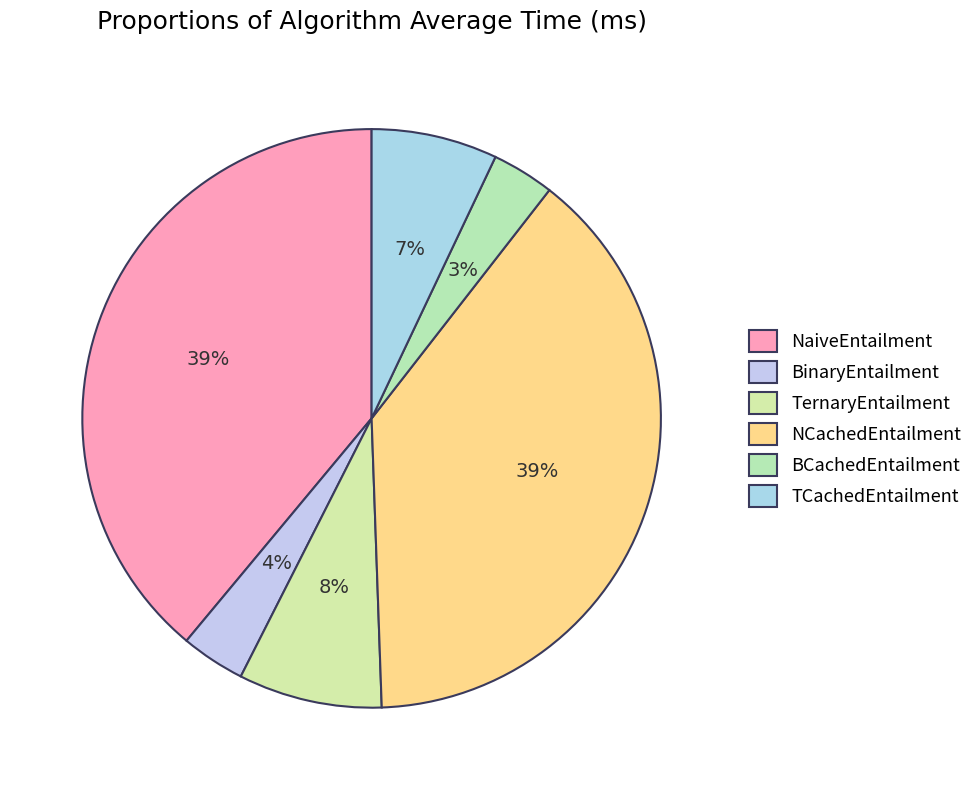

How many slices are in this pie chart?

6